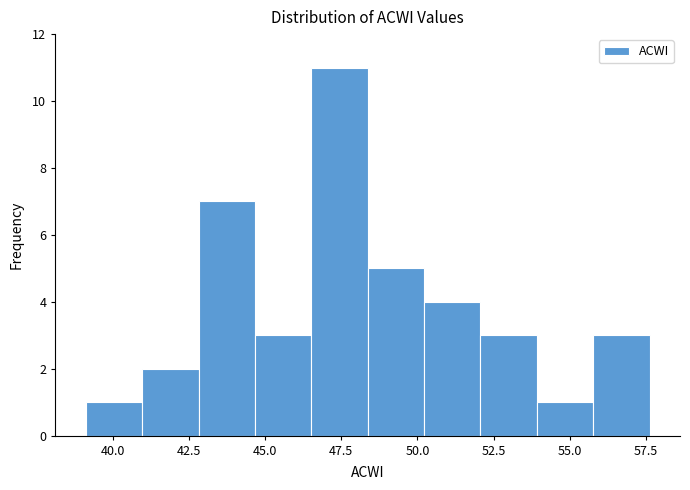

Around what value on the x-axis is the tallest bar? Give the approximate position of its centre, as read against the axis.

47.5